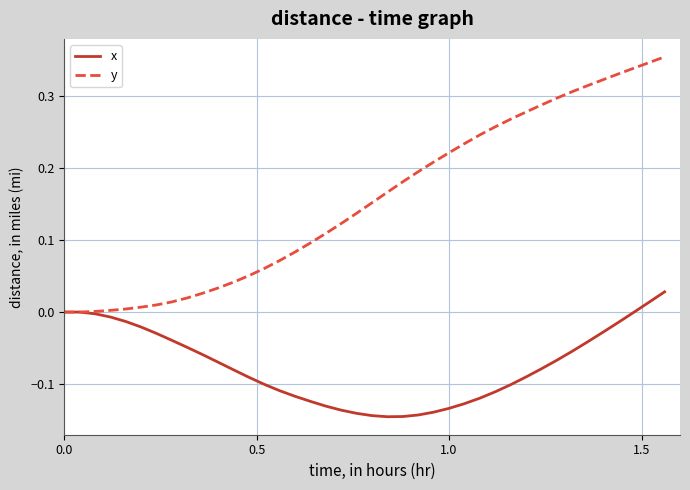

Rank the series by their maximum value, from highest to lowest.

y, x